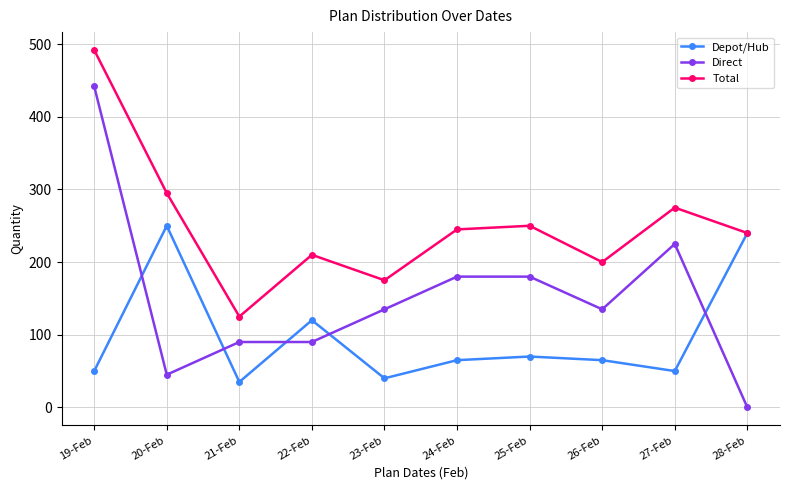

What position from the right is 22-Feb?

7